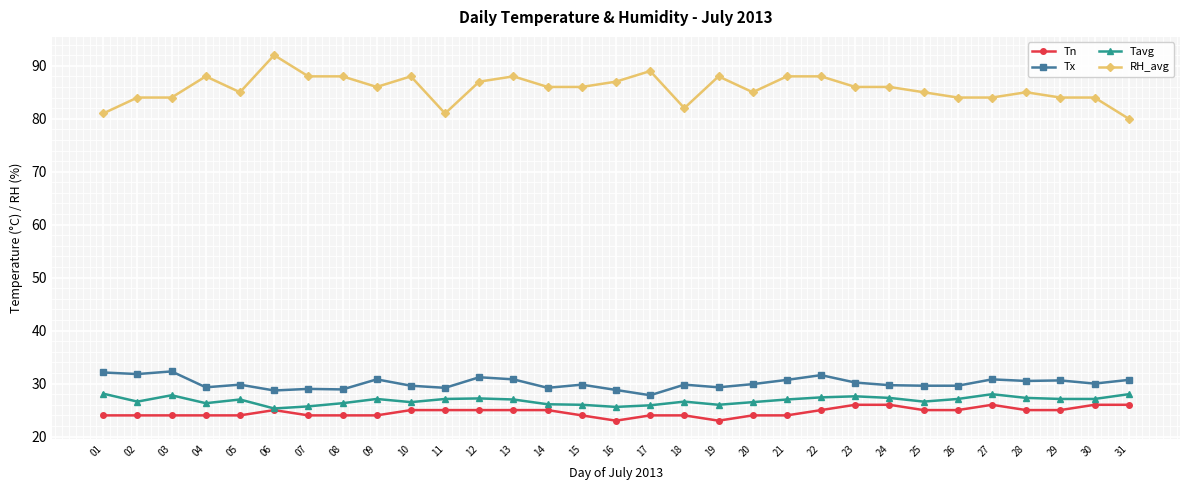

Rank the series by their maximum value, from highest to lowest.

RH_avg, Tx, Tavg, Tn